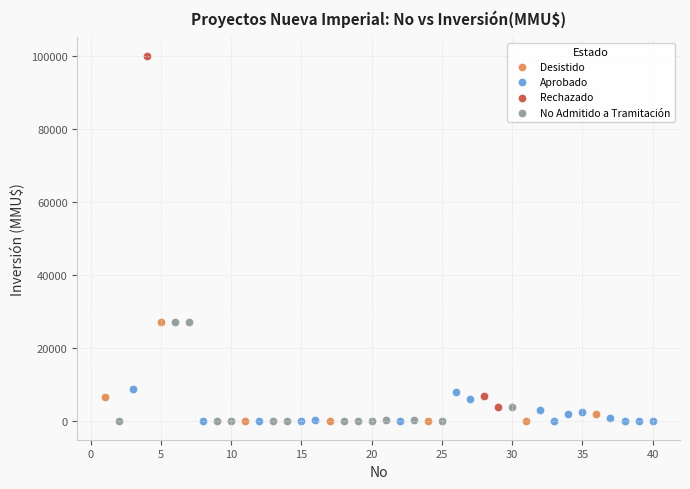

What are all the series names shown in the legend?

Desistido, Aprobado, Rechazado, No Admitido a Tramitación